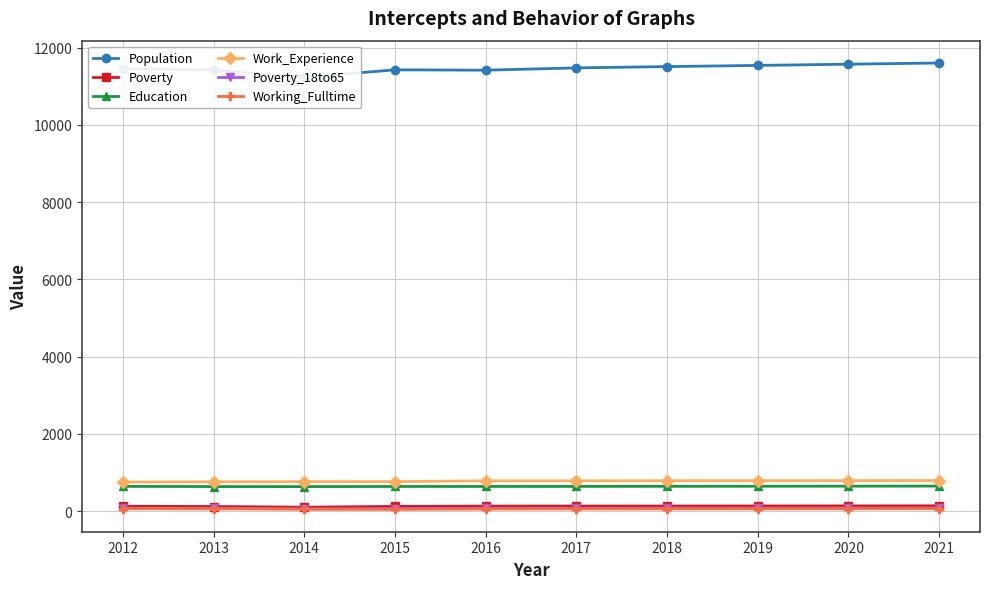

Is this an area chart (filled region under the line)?

No